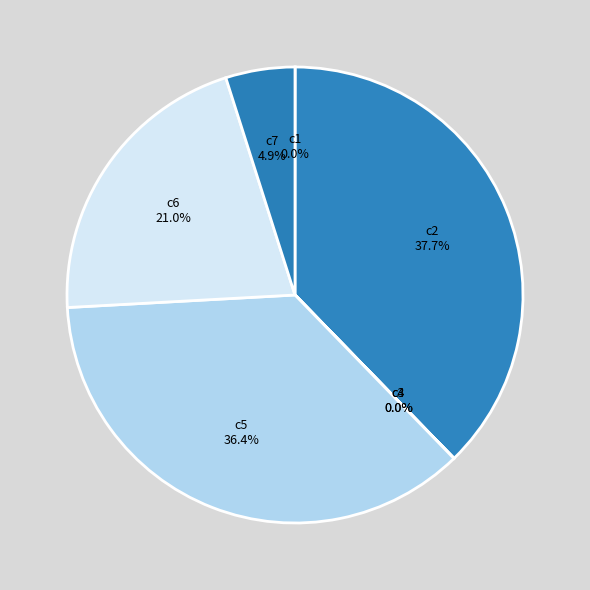

Is c6 the majority of the pie?

No